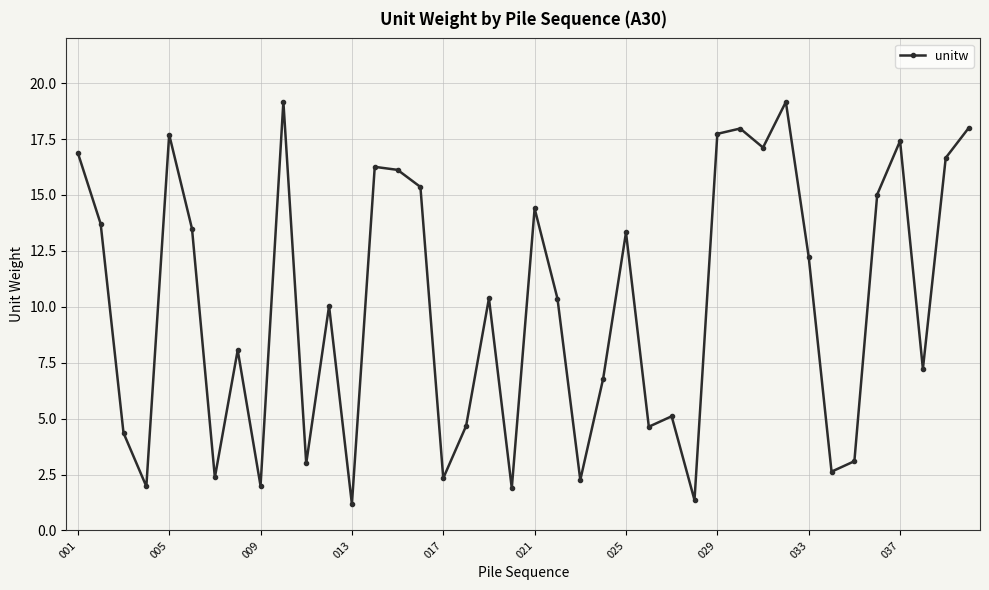

How many points are higher than both their immediate neighbors (excluding endpoints)?

12